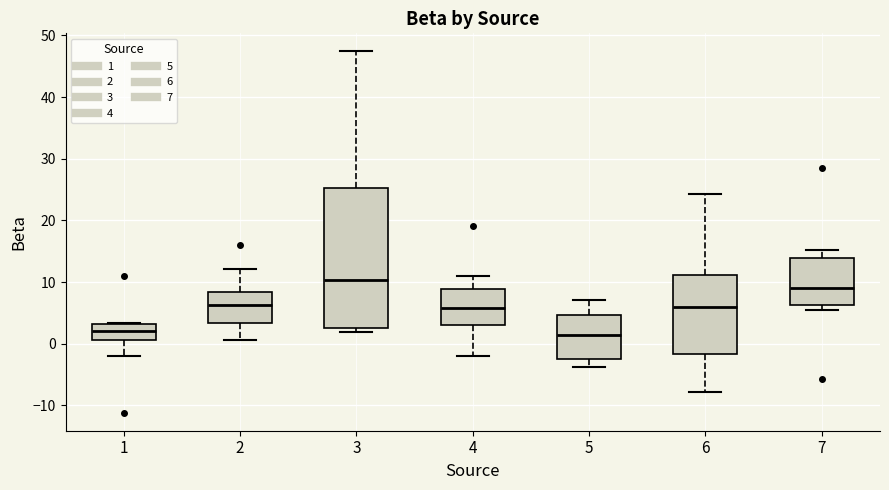

Reading left to right, transcribe this box plot: for each box, give where its median line is, the range the box spans, and where its two whiskers end, as read against the y-axis. The values are not printed on the chart, so give them approximately, as read against the axis.

1: median 2, box 1 to 3, whiskers -2 to 3
2: median 6, box 3 to 8, whiskers 1 to 12
3: median 10, box 3 to 25, whiskers 2 to 47
4: median 6, box 3 to 9, whiskers -2 to 11
5: median 1, box -2 to 5, whiskers -4 to 7
6: median 6, box -2 to 11, whiskers -8 to 24
7: median 9, box 6 to 14, whiskers 6 (just below the box's lower edge) to 15